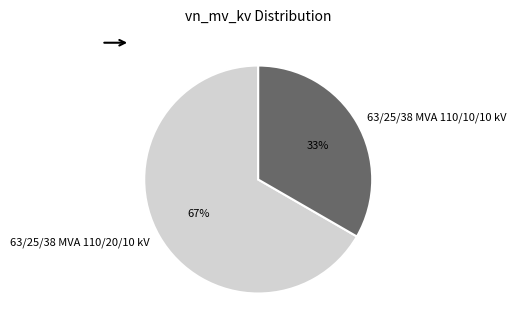

What is the largest slice in the pie chart?

63/25/38 MVA 110/20/10 kV